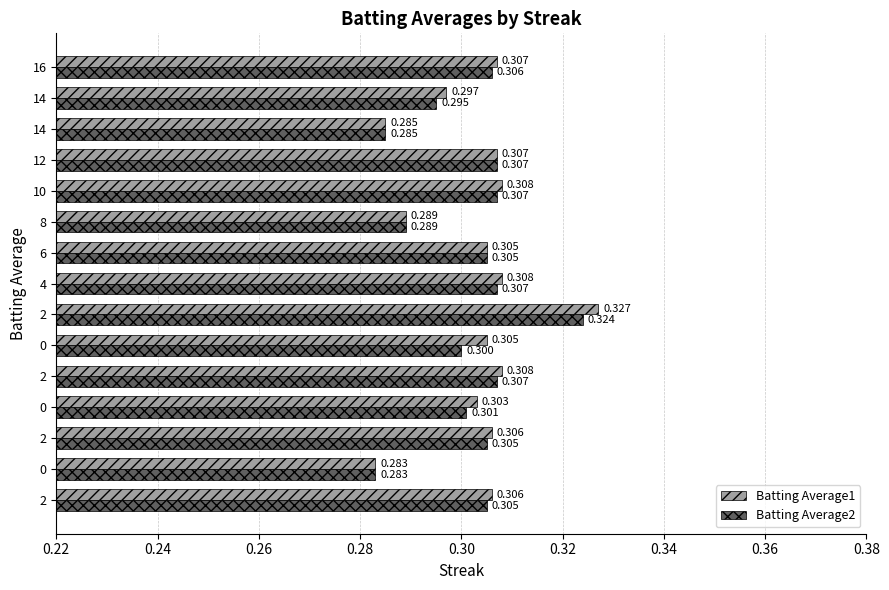

What position from the left is 0.38?

9